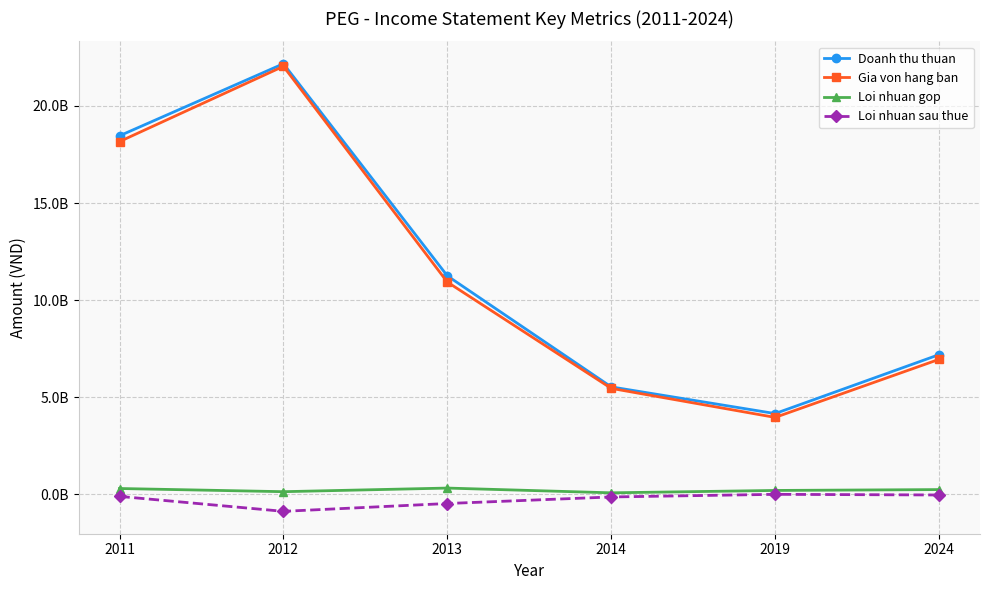

What is the maximum value shown in the chart?

22172772548